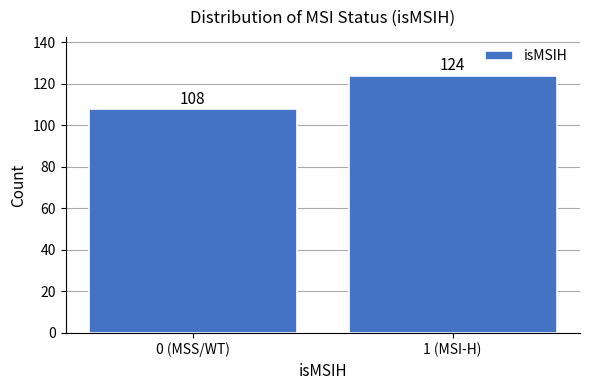

Reading left to right, extract all data points from this chart.

108	124